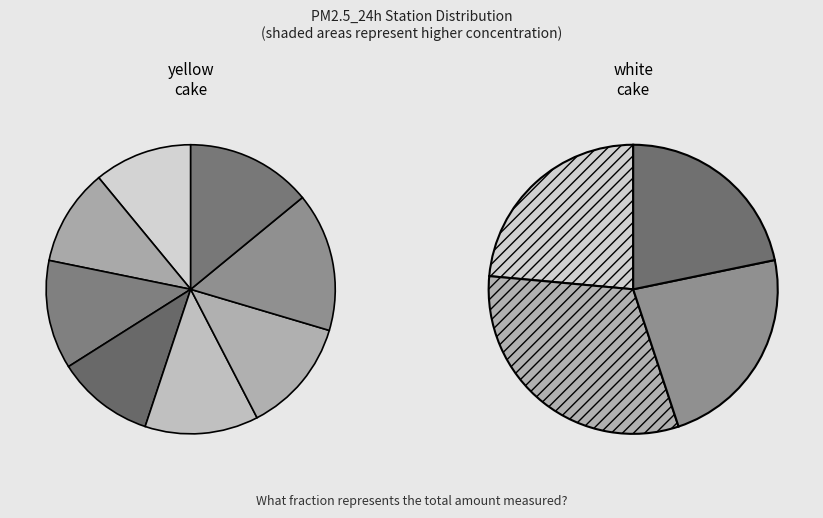

Between 万寿西宫 and 云岗, which is larger?

云岗